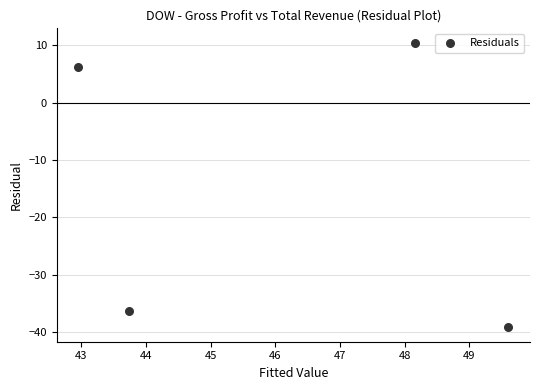

What Y value in the scatter plot is closest to -14?

6.3